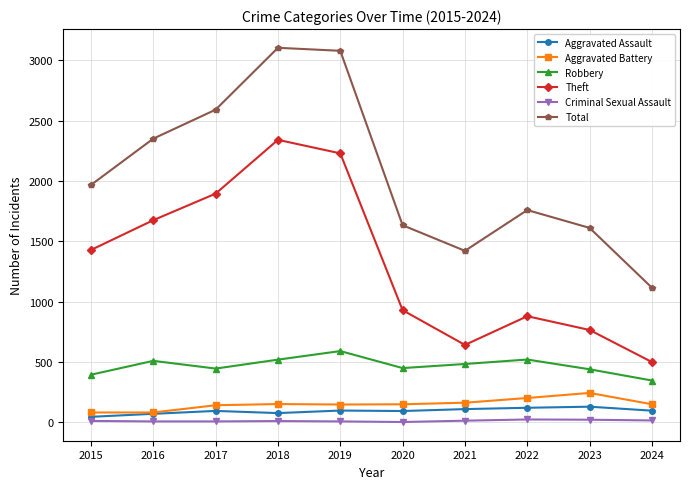

True or false: Aggravated Assault has more than 1 interior local peaks.

True